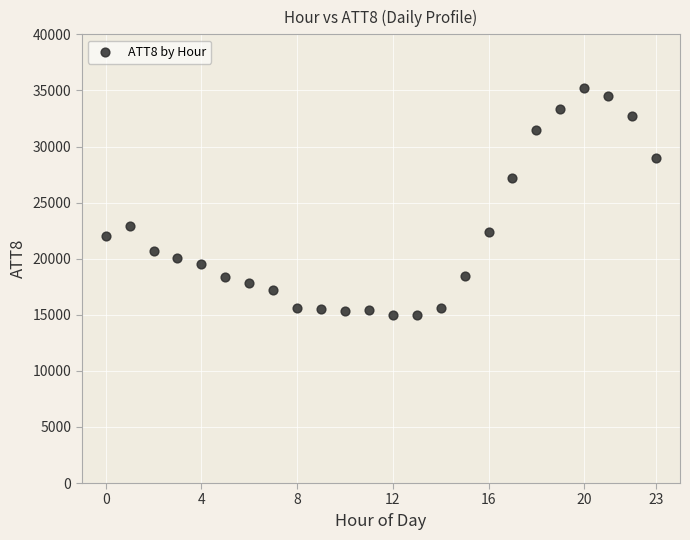

What is the range of Y values (max minus min)?

20200